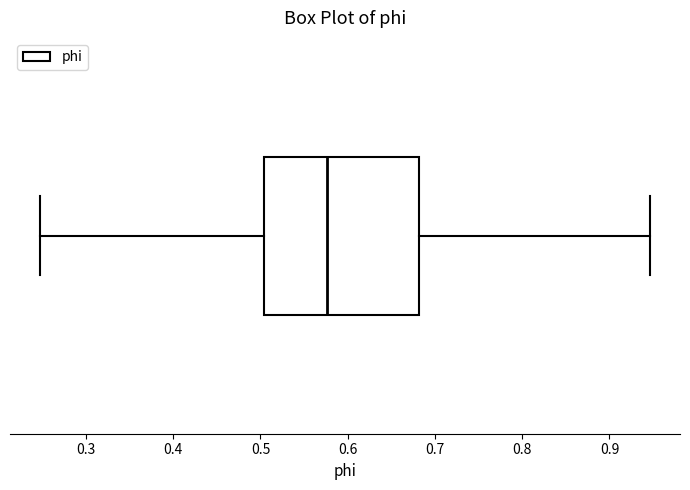

Read this box plot against the x-axis: the position of the median line, the range covered by the box, and the ends of both whiskers. The values are not printed on the chart, so give them approximately, as read against the axis.

median 0.58, box 0.50 to 0.68, whiskers 0.25 to 0.95